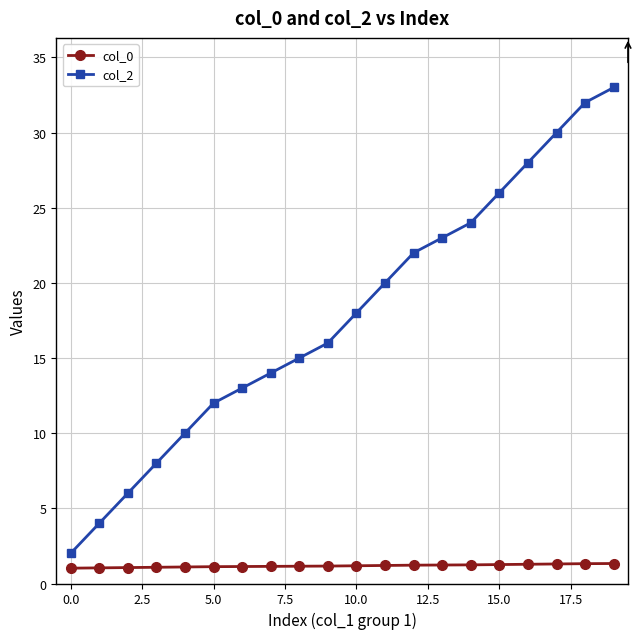

What is the sum of all col_2 values?

356.0